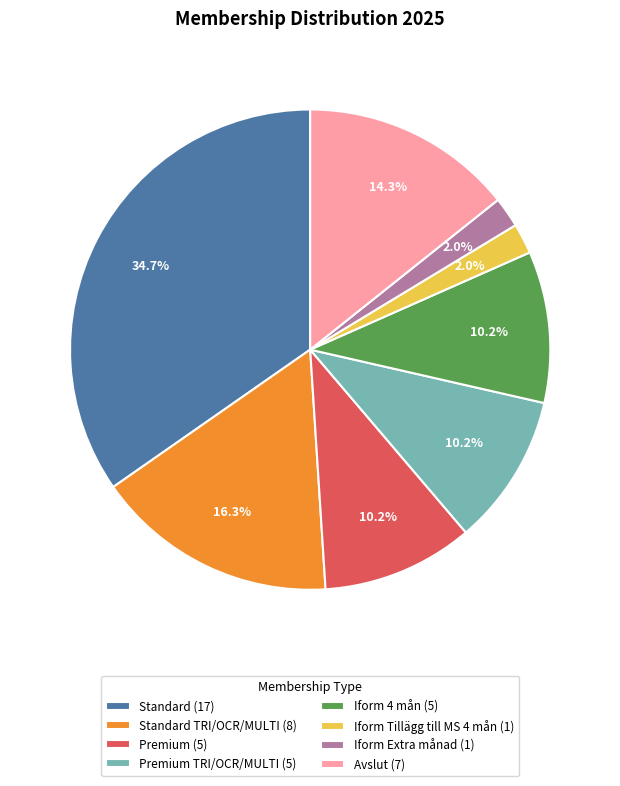

Does Avslut (7) represent more than half of the total?

No